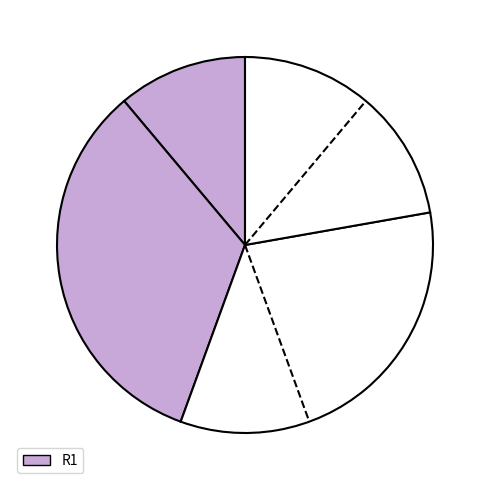

How many slices are in this pie chart?

4